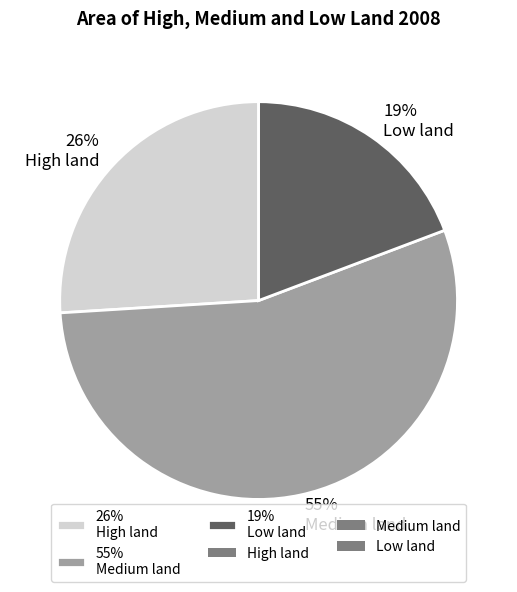

Rank the categories by value from highest to lowest.

55% Medium land, 26% High land, 19% Low land